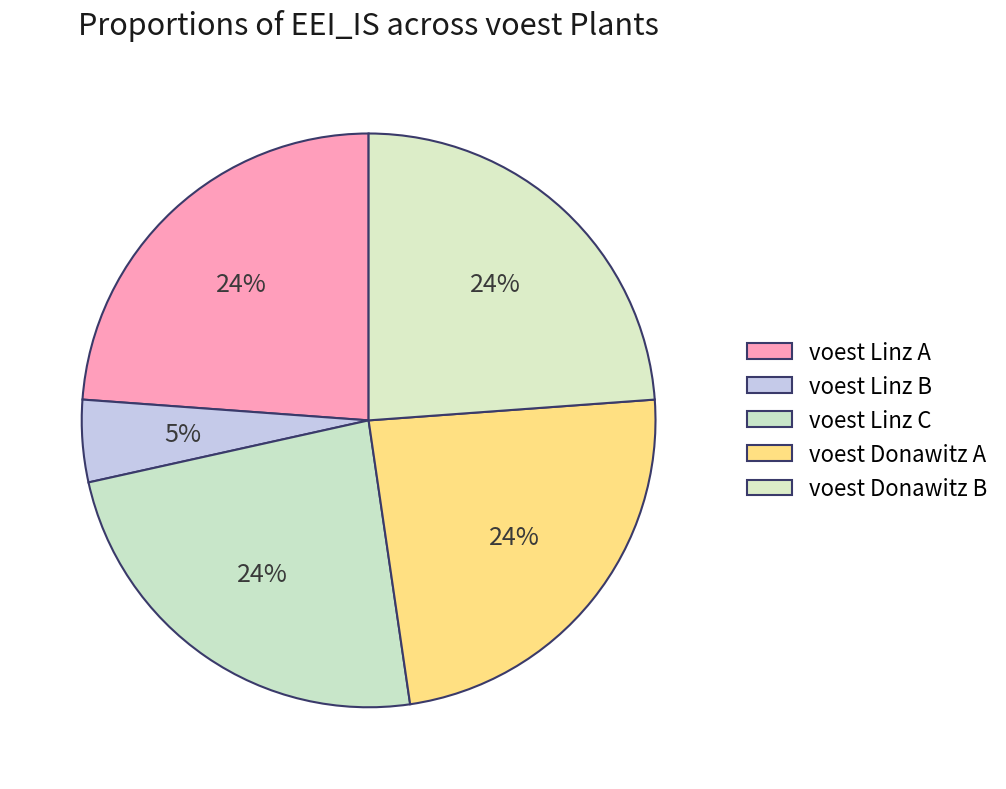

What percentage is the voest Linz C slice, to the nearest percent?

24%